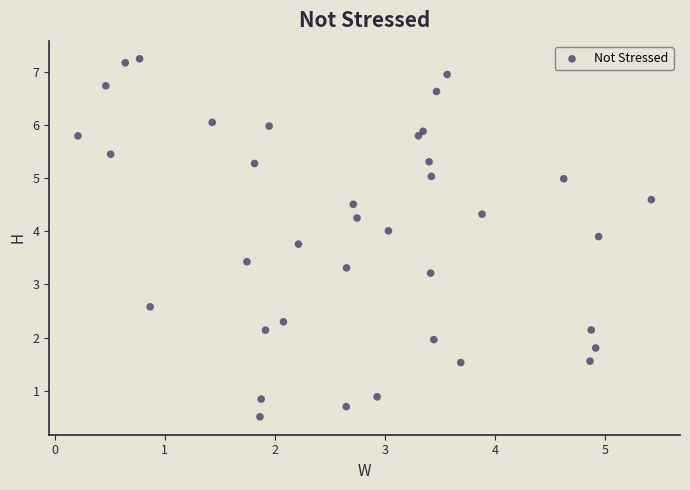

What is the range of Y values (max minus min)?

6.7